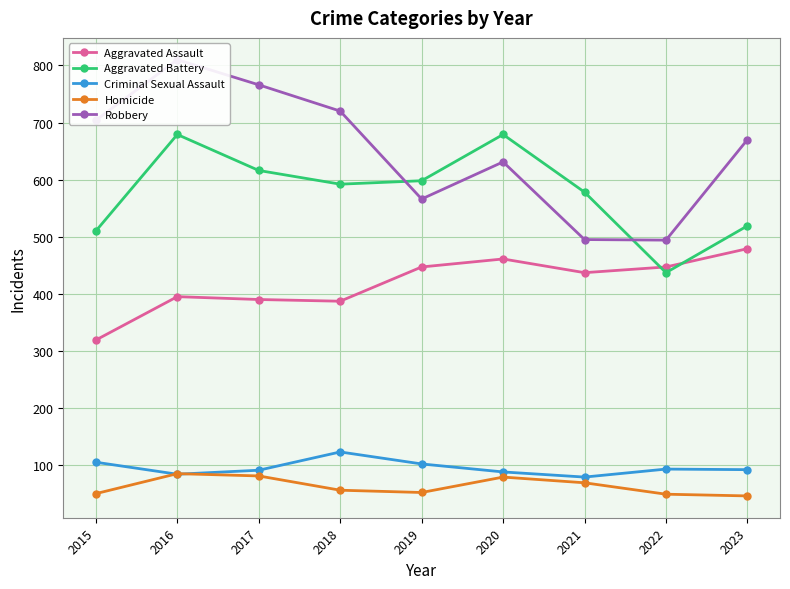

What is the total value across all series at 2016?

2053